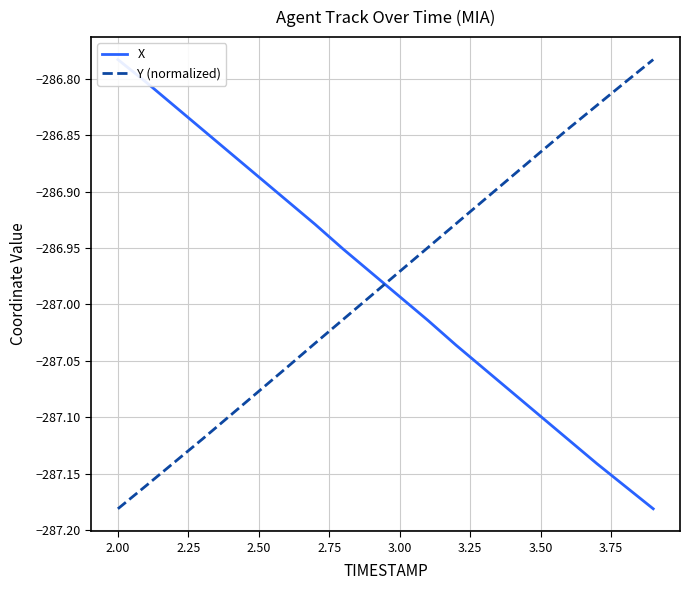

True or false: X has a value of -126.4 at 2.00.

False